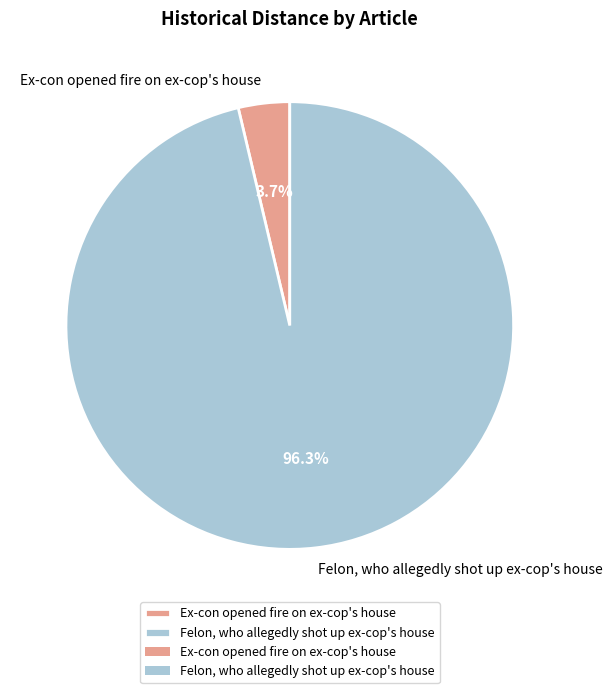

Approximately how many times larger is the value at Felon, who allegedly shot up ex-cop's house compared to Ex-con opened fire on ex-cop's house?

26.0